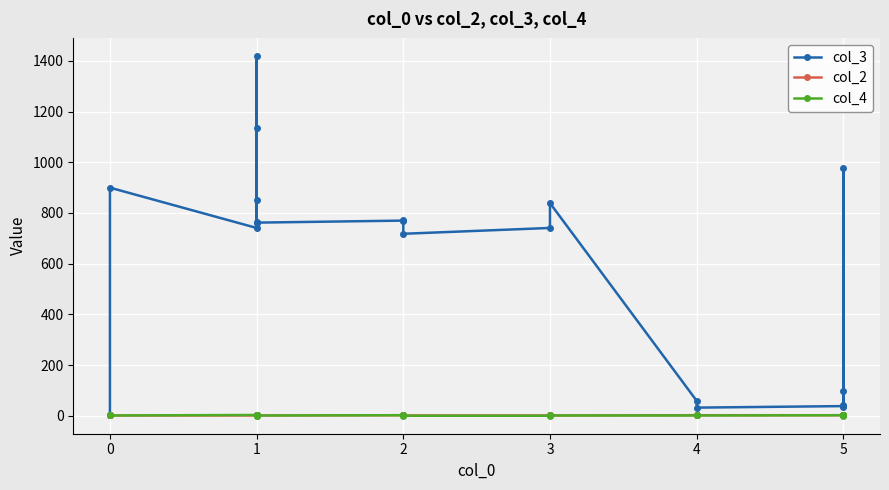

True or false: col_3 and col_2 intersect in this chart.

False